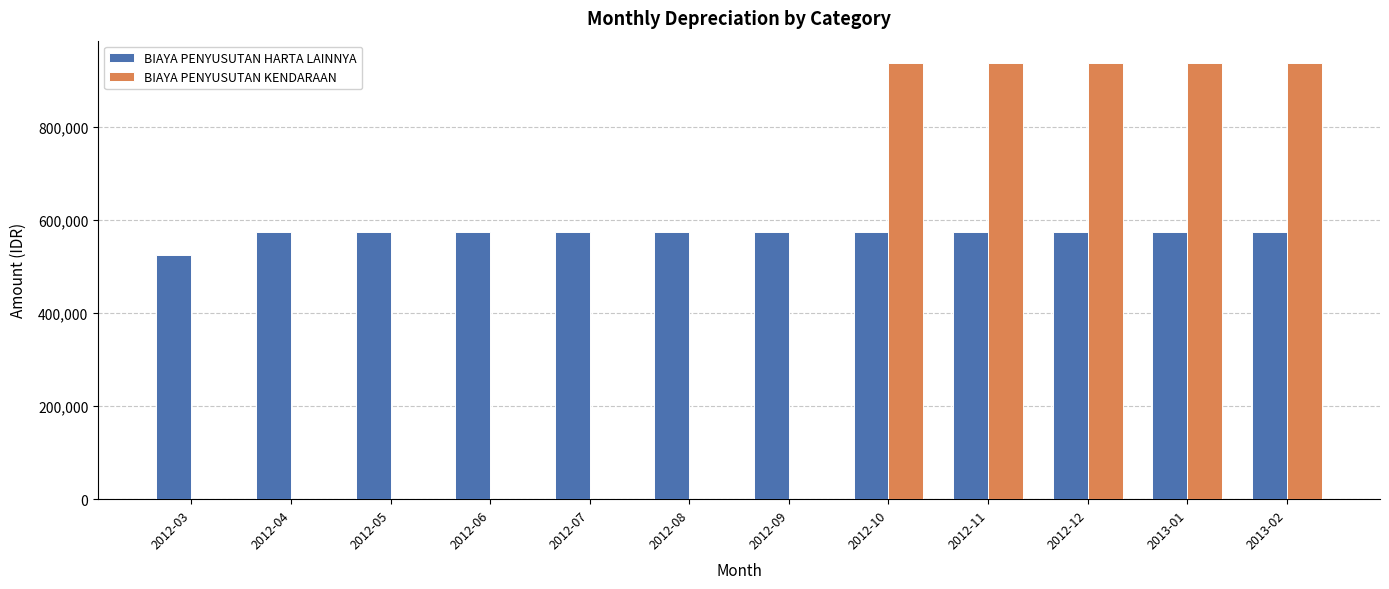

What is the maximum value for BIAYA PENYUSUTAN HARTA LAINNYA?

573964